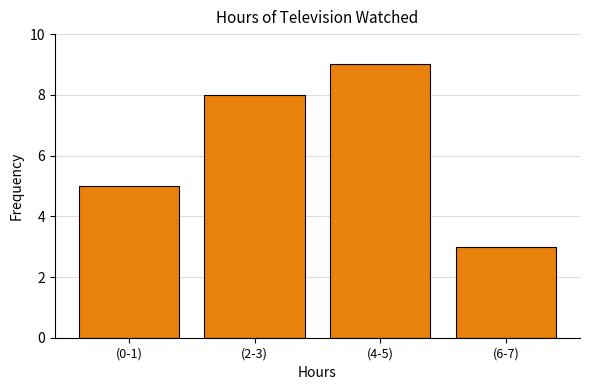

Reading left to right, extract all data points from this chart.

5	8	9	3